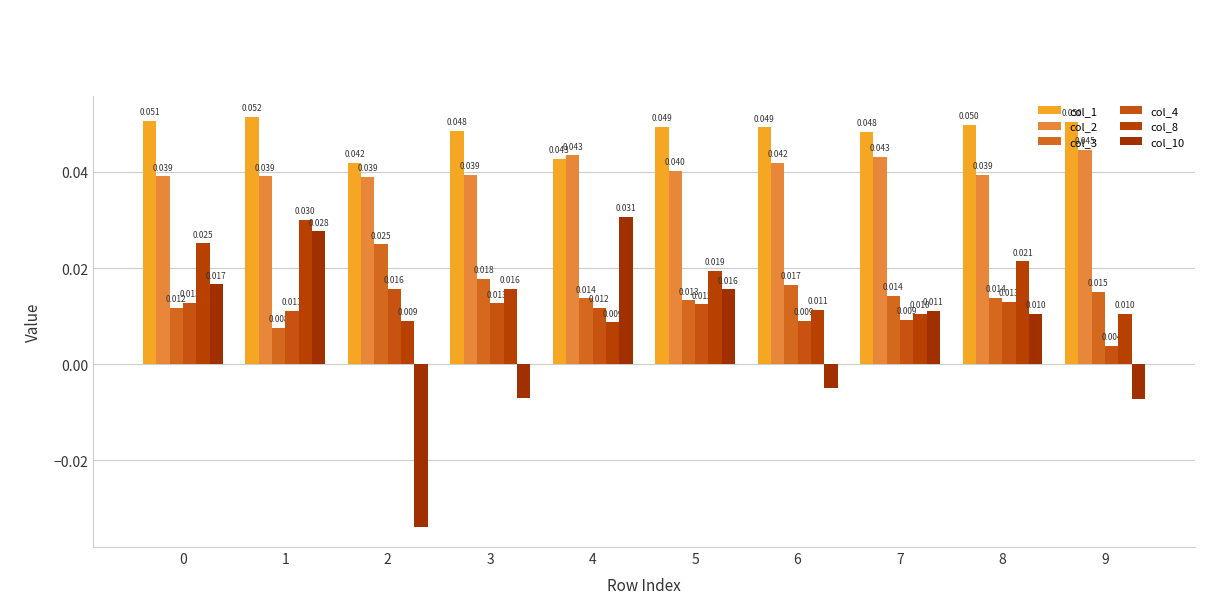

Which has a higher value, 5 or 7?

5